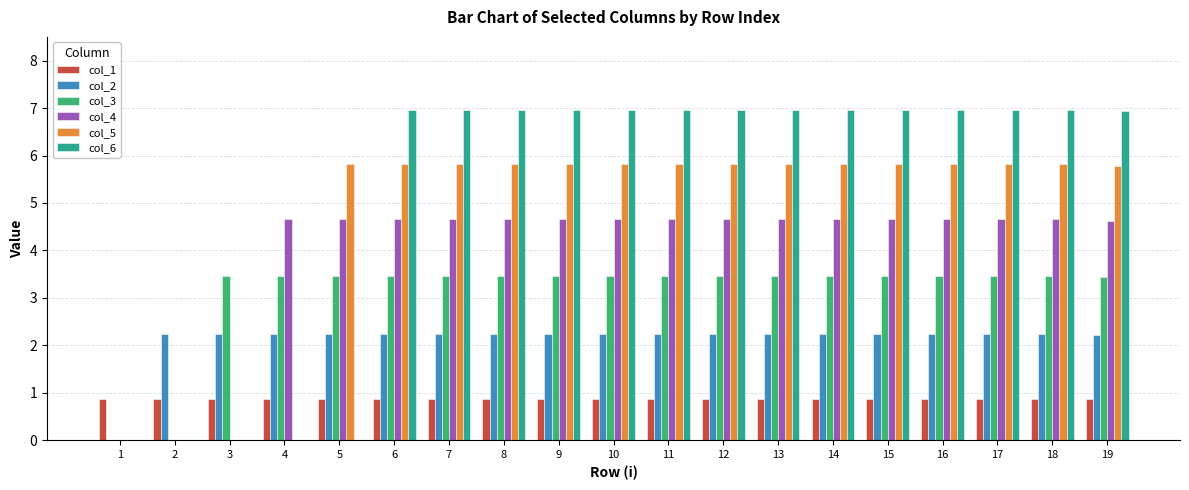

What is the sum of all col_5 values?

87.3